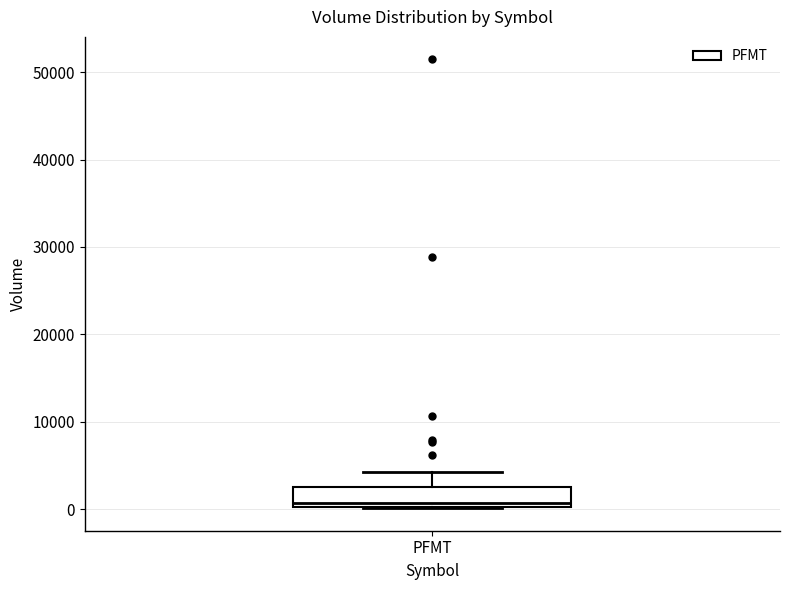

Read this box plot against the y-axis: the position of the median line, the range covered by the box, and the ends of both whiskers. The values are not printed on the chart, so give them approximately, as read against the axis.

median 1000, box 0 to 3000, whiskers 0 to 4000